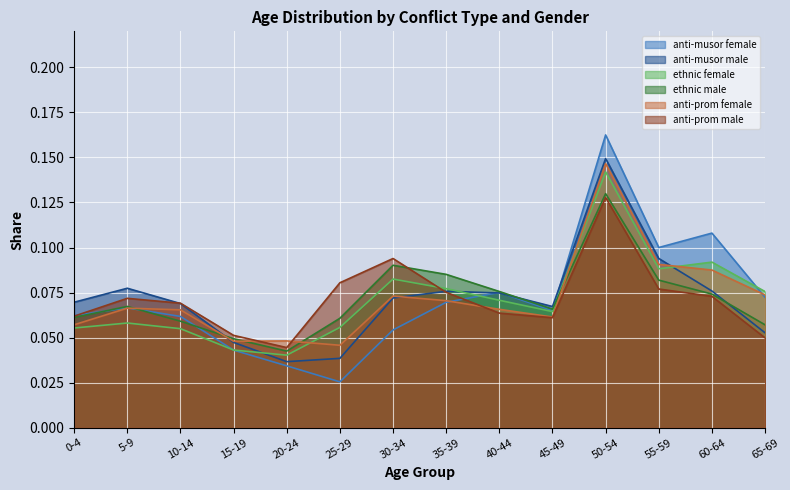

How many interior local valleys does the anti-prom male series have?

2